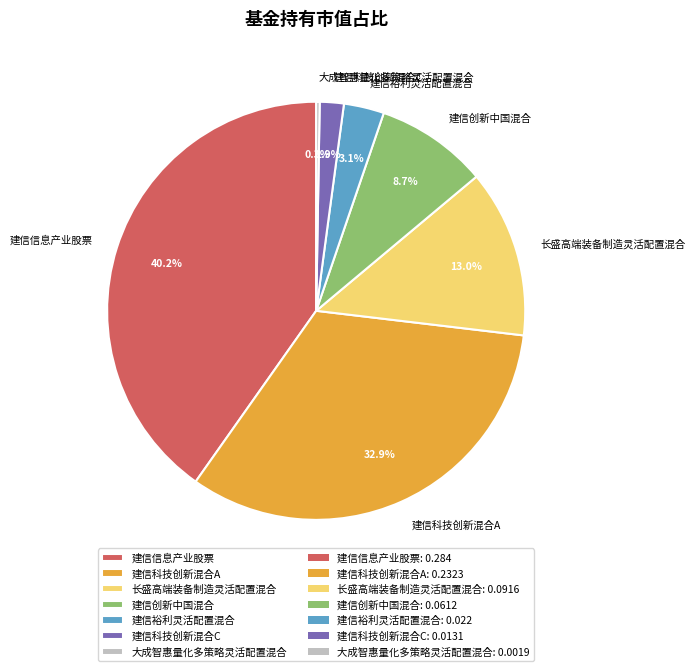

Between 建信科技创新混合C and 长盛高端装备制造灵活配置混合, which is larger?

长盛高端装备制造灵活配置混合